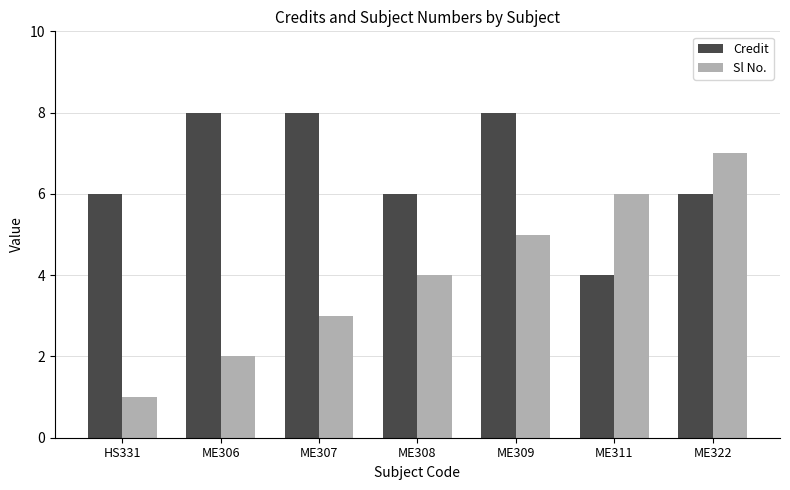

How many series are shown in this chart?

2